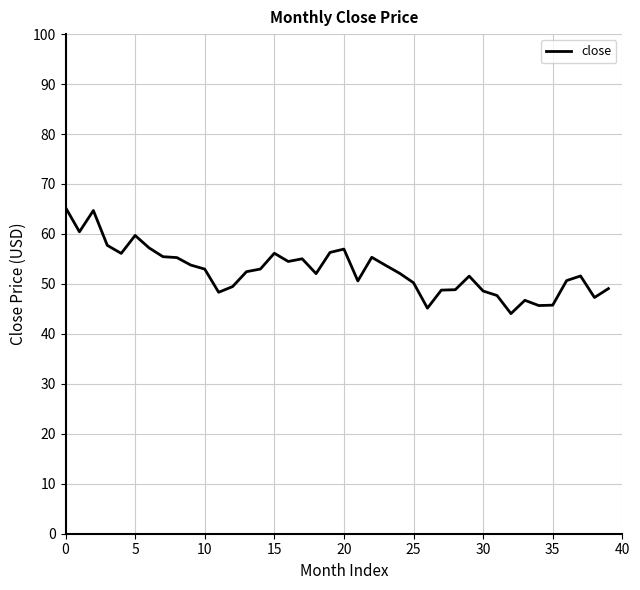

What is the greatest value displayed?

65.3